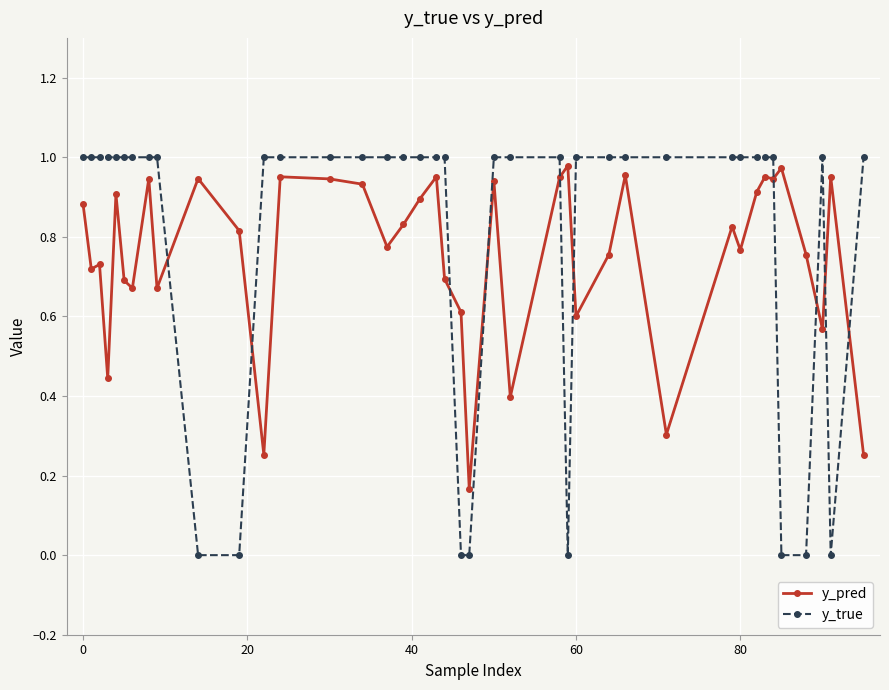

Is this an area chart (filled region under the line)?

No